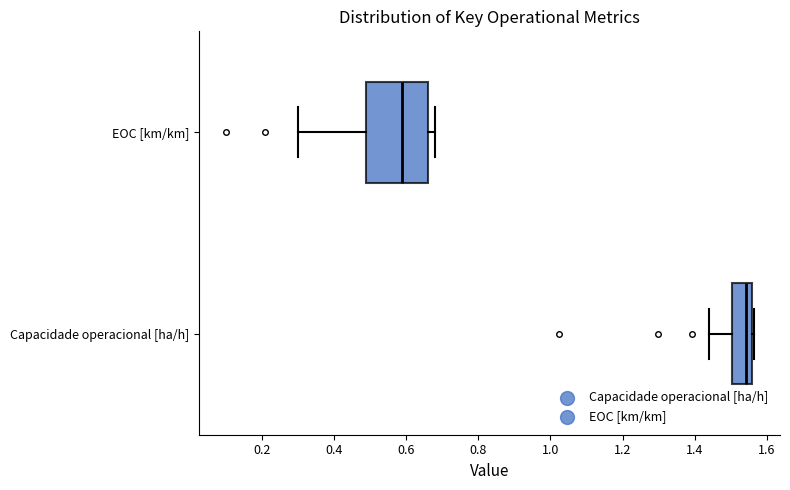

Reading bottom to top, read every box against the x-axis: the position of its median line, the range the box covers, and the ends of its whiskers. The values are not printed on the chart, so give them approximately, as read against the axis.

Capacidade operacional [ha/h]: median 1.54, box 1.50 to 1.56, whiskers 1.44 to 1.56
EOC [km/km]: median 0.60, box 0.50 to 0.66, whiskers 0.30 to 0.68